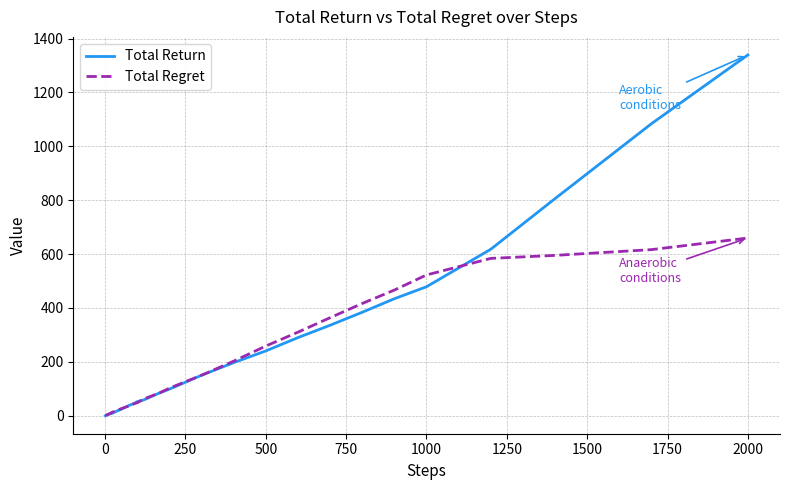

What is the highest value of the Total Return series?

1339.2